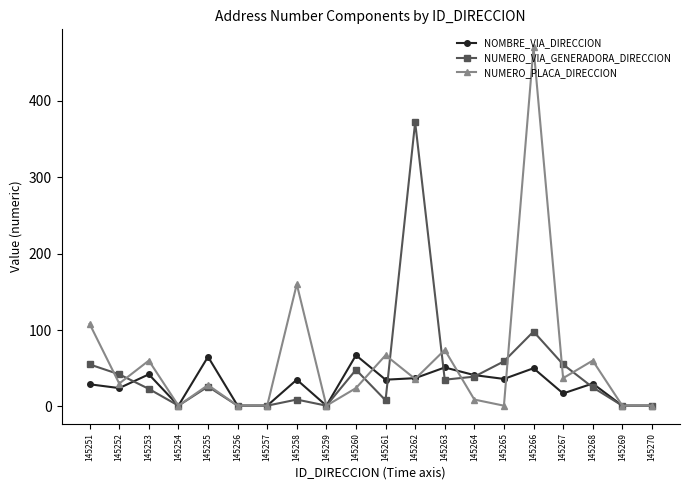

What is the difference between the highest and lowest values at 145267?

38